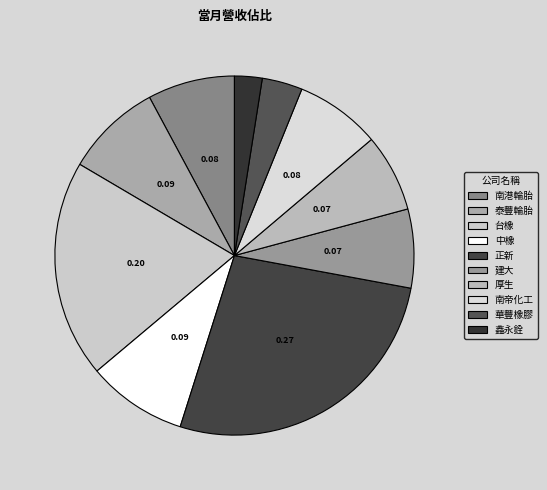

To the nearest percent, what is the difference between the largest and smallest slice percentages?

24%